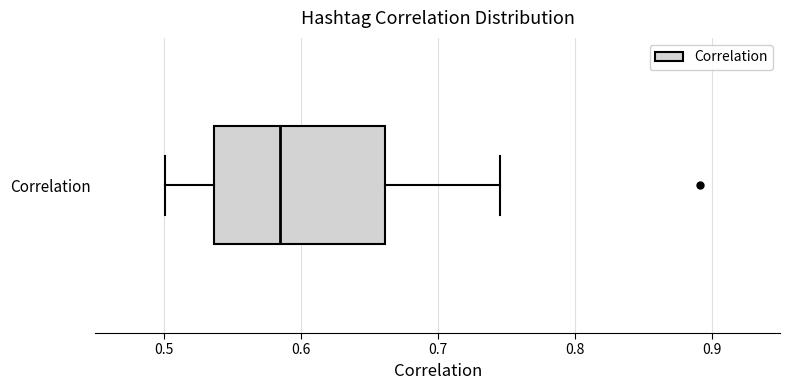

Transcribe this box plot: give where the median line is, the range the box spans, and where the two whiskers end, as read against the x-axis. The values are not printed on the chart, so give them approximately, as read against the axis.

median 0.58, box 0.54 to 0.66, whiskers 0.50 to 0.75